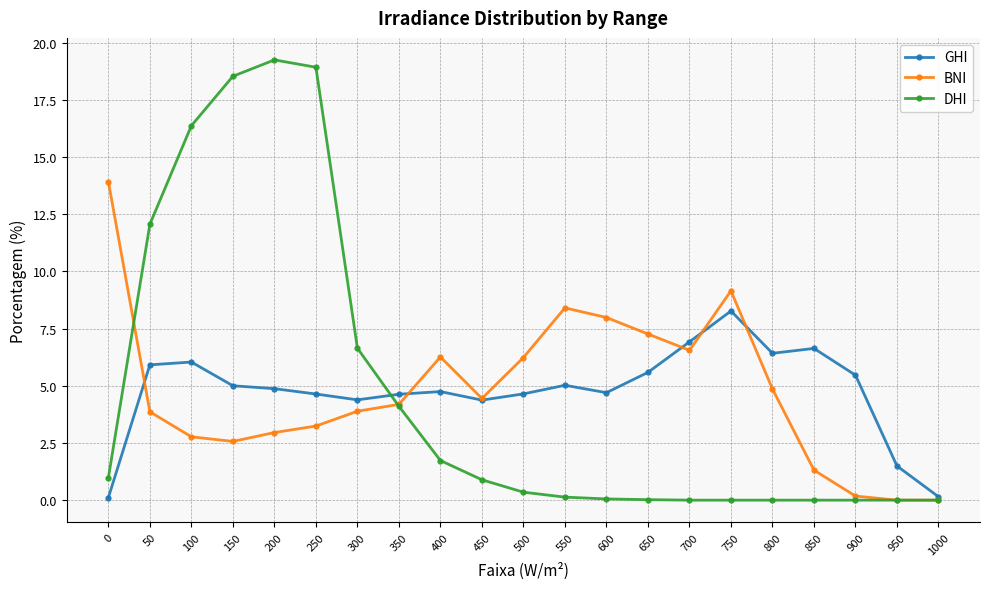

What is the sum of all BNI values?

100.0